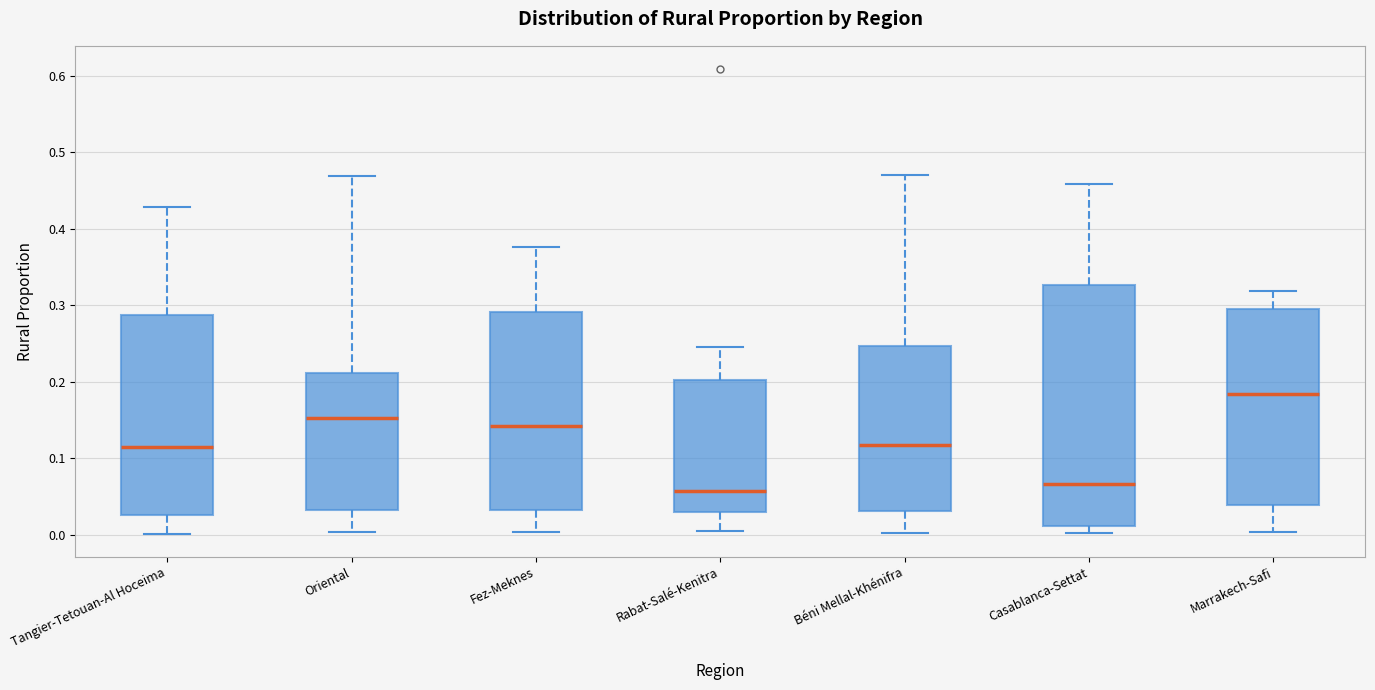

Comparing the boxes themselves (not the whiskers), which one is the tallest?

Casablanca-Settat